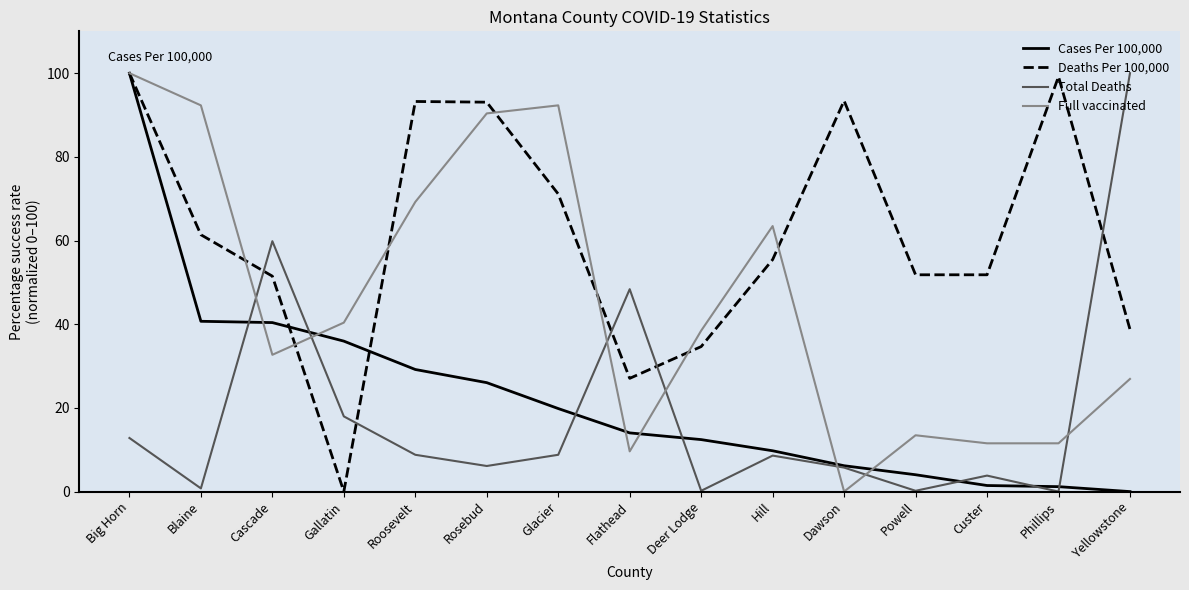

What is the total value across all series at Cascade?

184.4